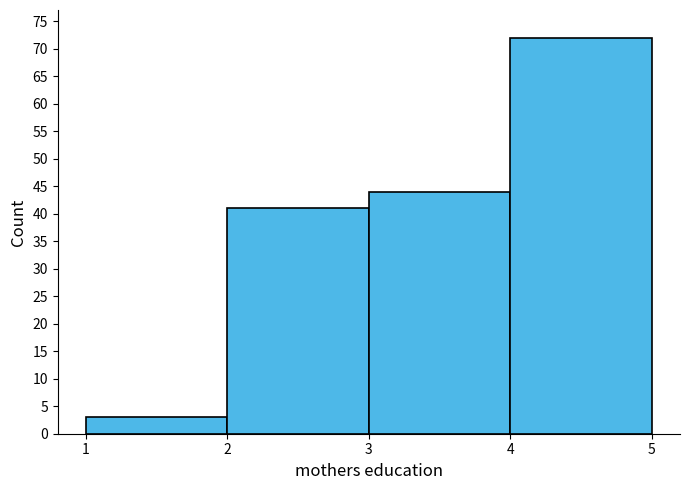

Reading left to right, list every bar in this chart as the range it spans on the x-axis followed by its height. The values are not printed on the chart, so give them approximately, as read against the axis.

1 to 2: 3
2 to 3: 41
3 to 4: 44
4 to 5: 72